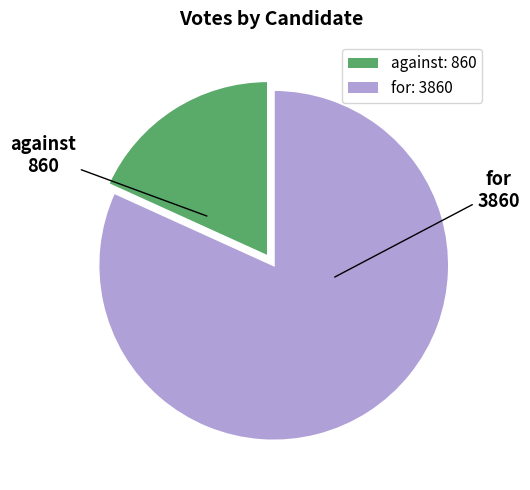

The against: 860 slice represents 18% of the pie. True or false?

True